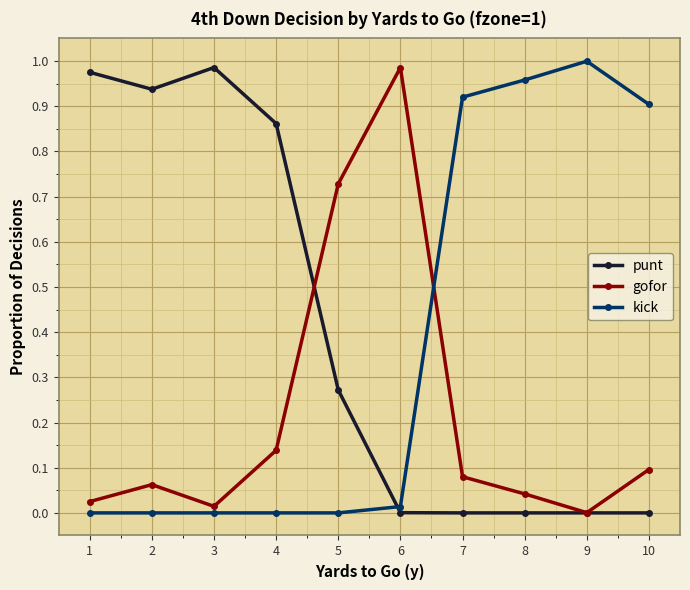

Between which two adjacent categories do kick and punt first intersect?

5 and 6